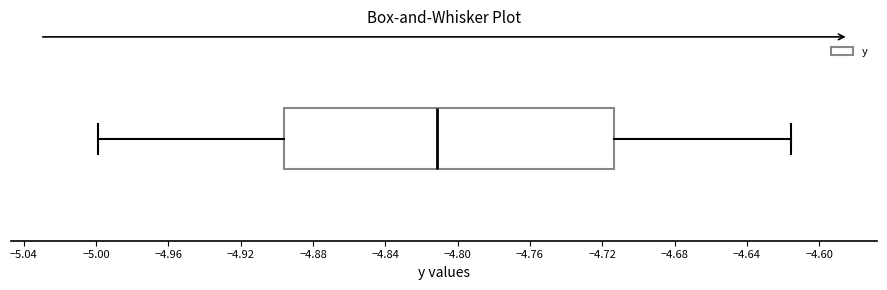

Read this box plot against the x-axis: the position of the median line, the range covered by the box, and the ends of both whiskers. The values are not printed on the chart, so give them approximately, as read against the axis.

median -4.810, box -4.895 to -4.715, whiskers -5.000 to -4.615